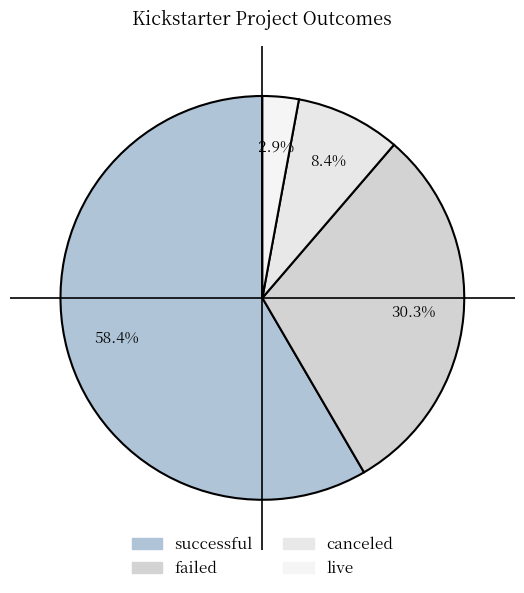

Is successful the majority of the pie?

Yes